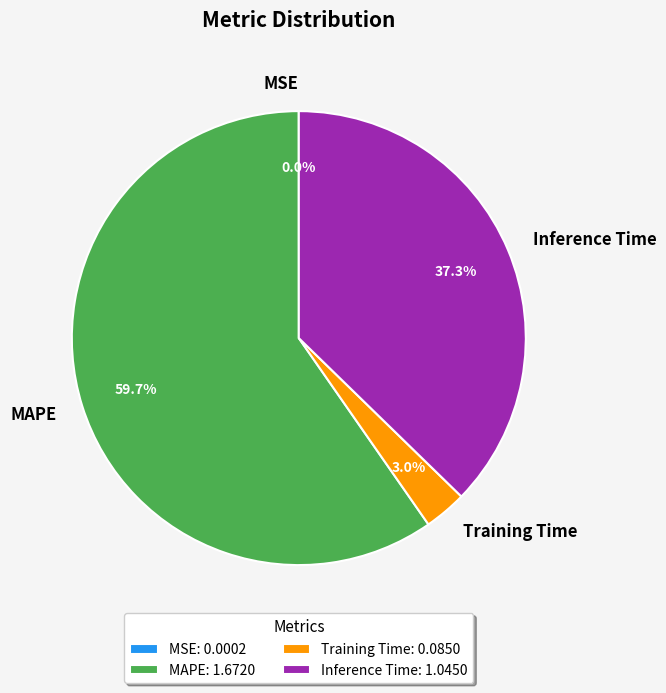

What is the majority slice?

MAPE